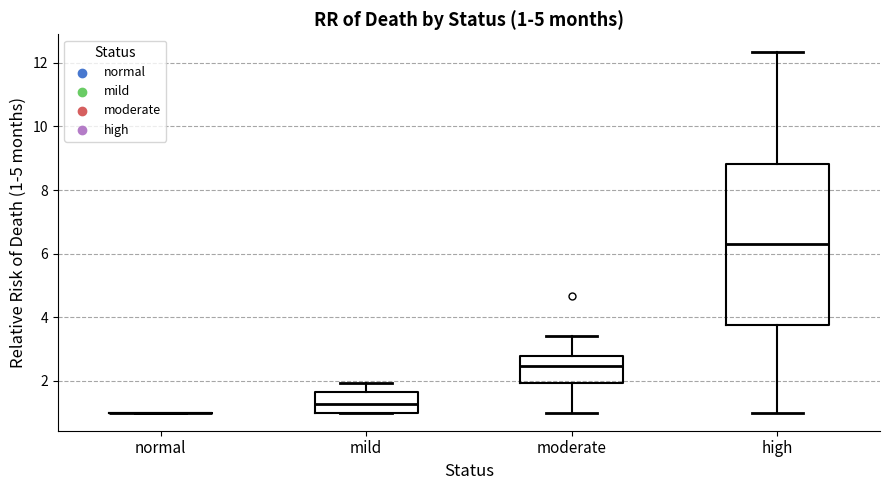

Comparing the boxes themselves (not the whiskers), which one is the tallest?

high